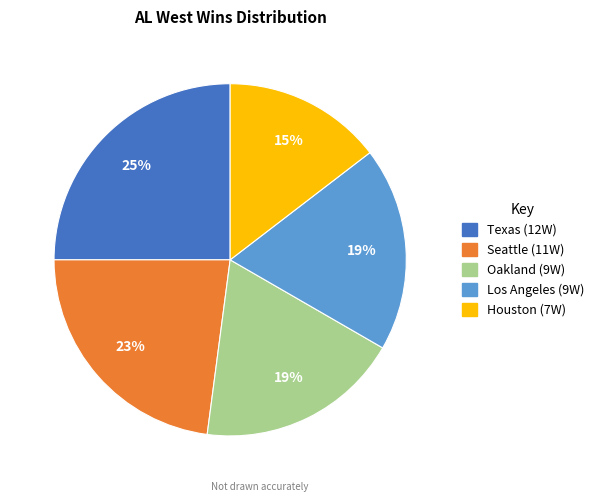

Is it true that Los Angeles is 28% of the pie?

False